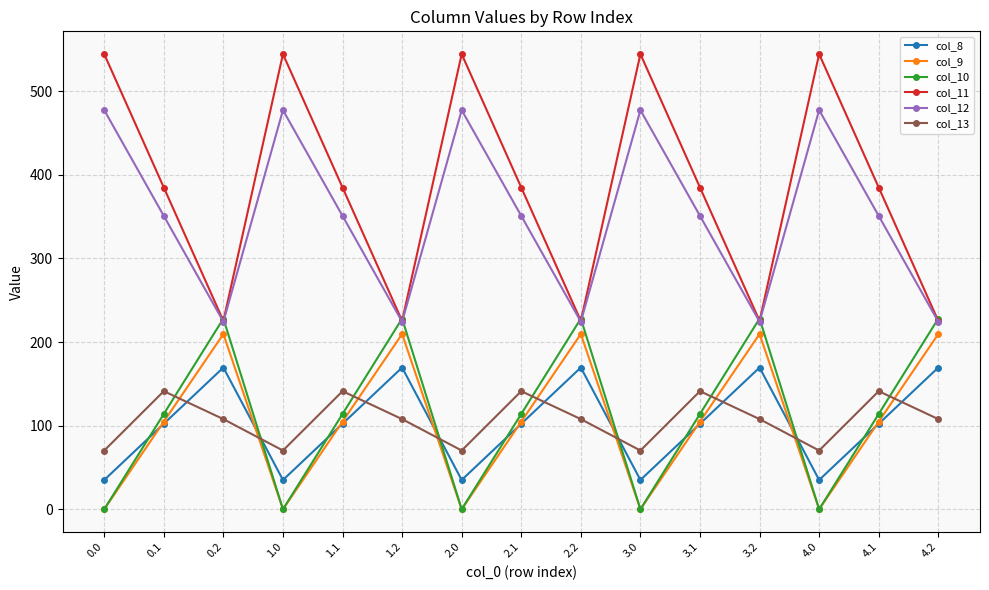

How many data points in col_10 are less than 113?

5